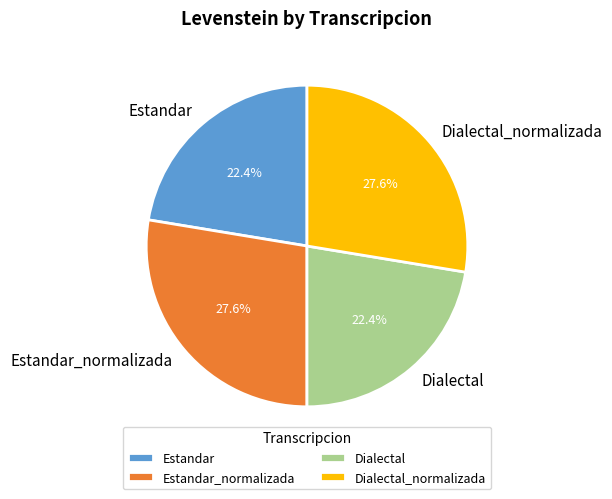

To the nearest percent, what is the difference between the Estandar and Estandar_normalizada slice percentages?

5%